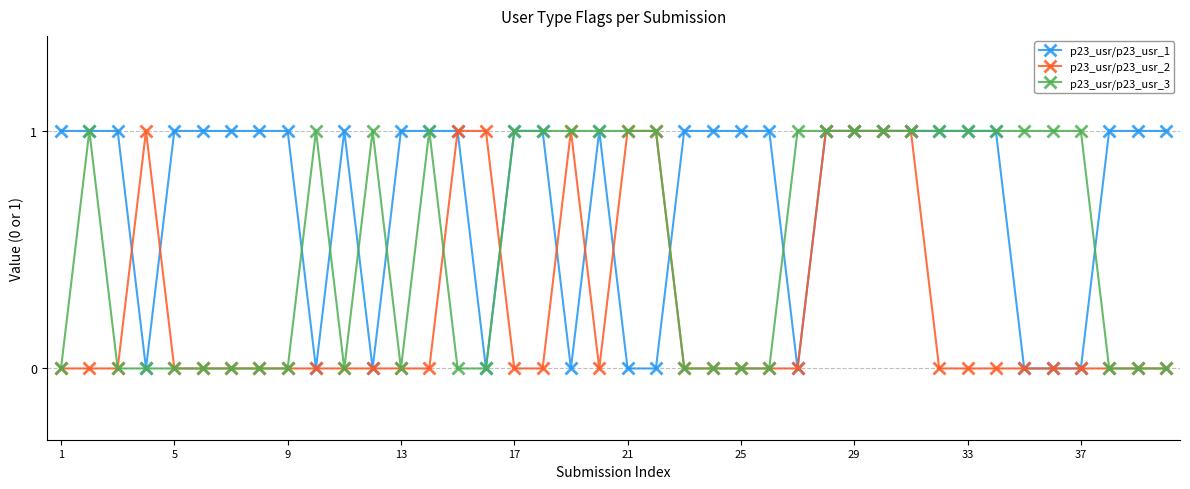

Which series has the largest total across all categories?

p23_usr/p23_usr_1